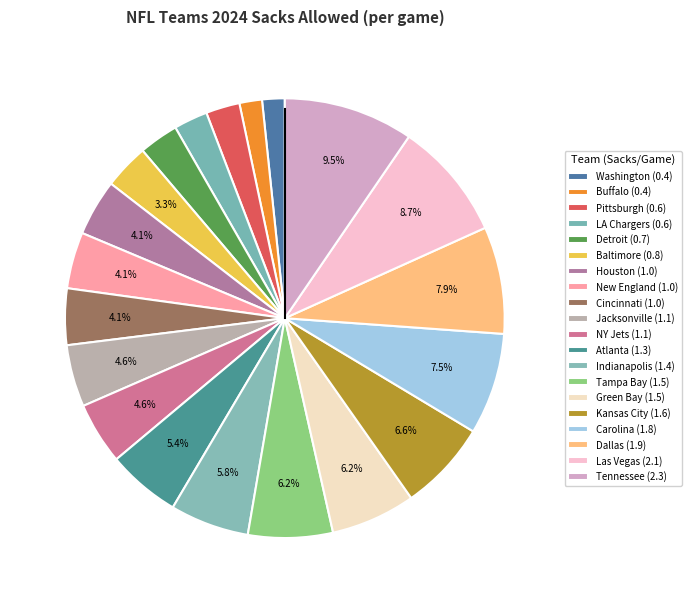

Is there a majority slice in this chart?

No